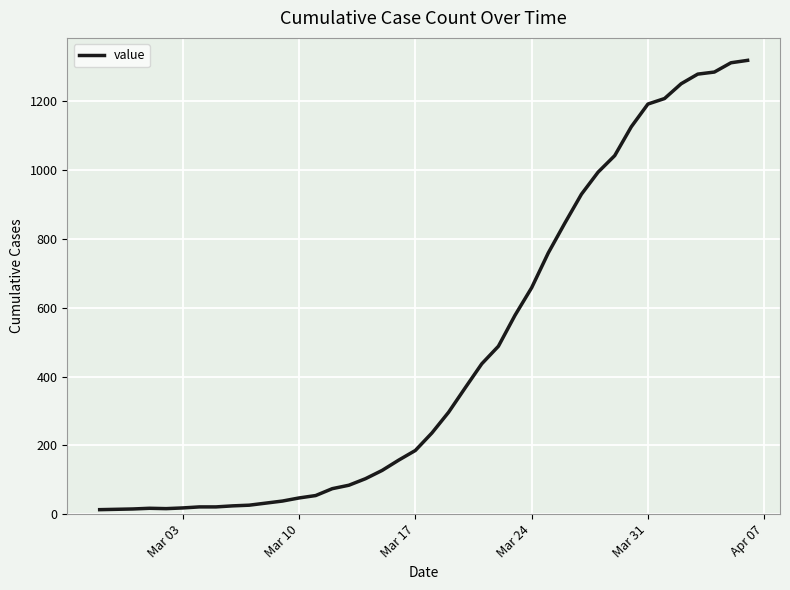

What is the smallest value displayed?

13